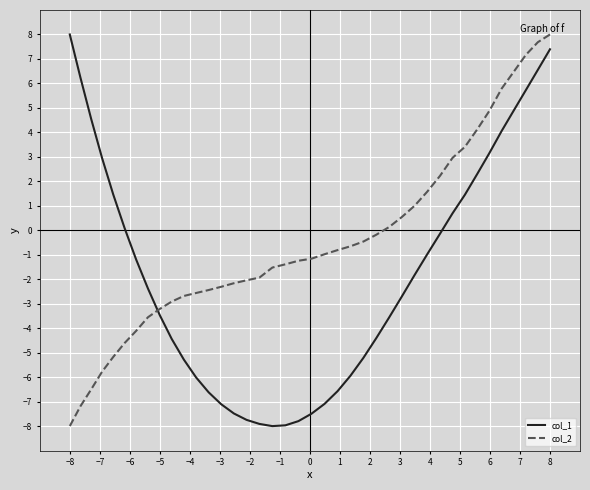

At how many categories does at least one series exceed -6?

40